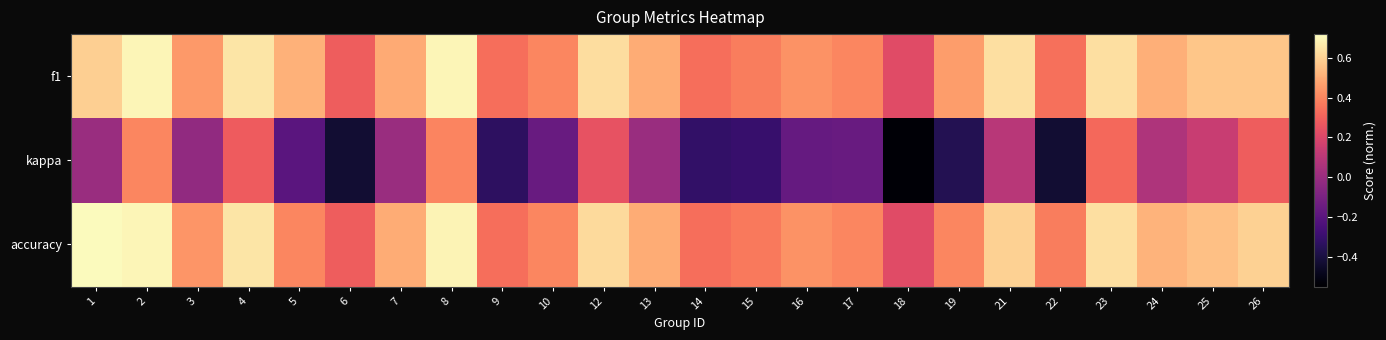

Count the number of categories in the chart.

24